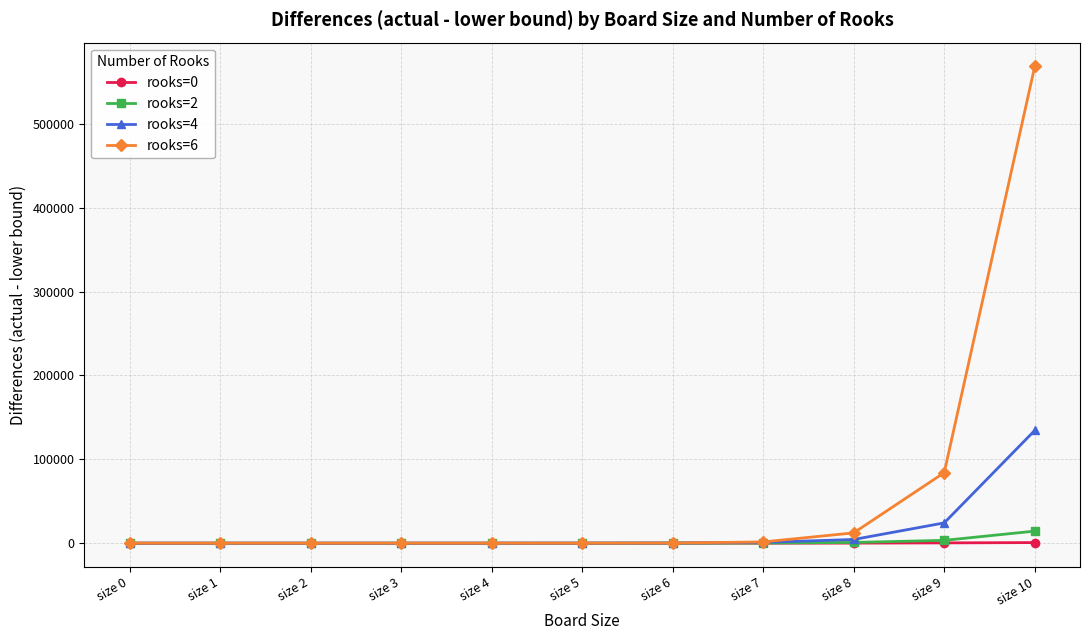

What is the maximum value shown in the chart?

568396